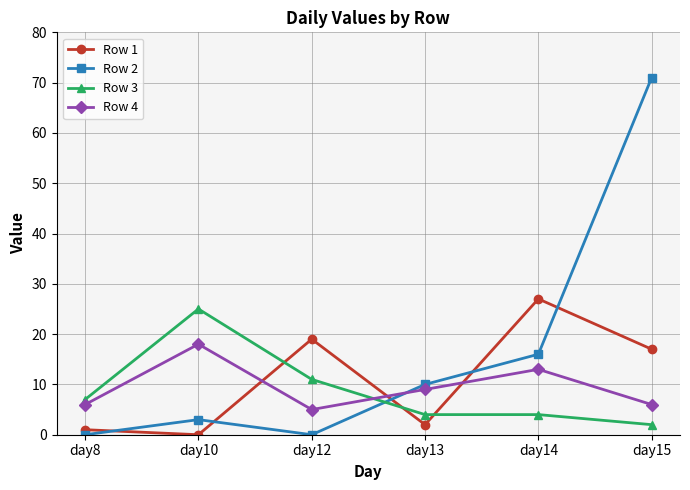

Is it true that Row 1 equals 19 at day12?

True